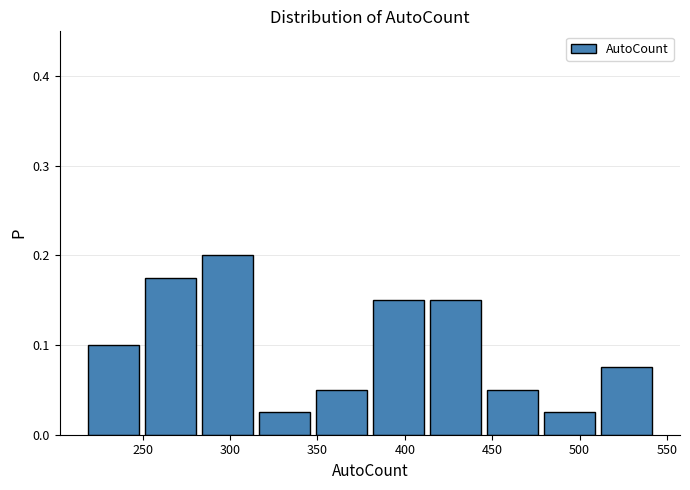

What is the height of the bar covering 215 to 250 on the x-axis? Neither the bar edges nor the heights are printed on the chart, so give them approximately, as read against the axes.

0.10